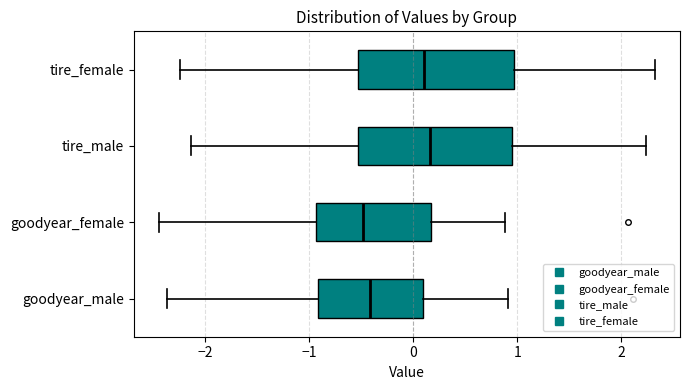

Reading bottom to top, read every box against the x-axis: the position of its median line, the range the box covers, and the ends of its whiskers. The values are not printed on the chart, so give them approximately, as read against the axis.

goodyear_male: median -0.4, box -0.9 to 0.1, whiskers -2.4 to 0.9
goodyear_female: median -0.5, box -0.9 to 0.2, whiskers -2.4 to 0.9
tire_male: median 0.2, box -0.5 to 0.9, whiskers -2.1 to 2.2
tire_female: median 0.1, box -0.5 to 1.0, whiskers -2.2 to 2.3